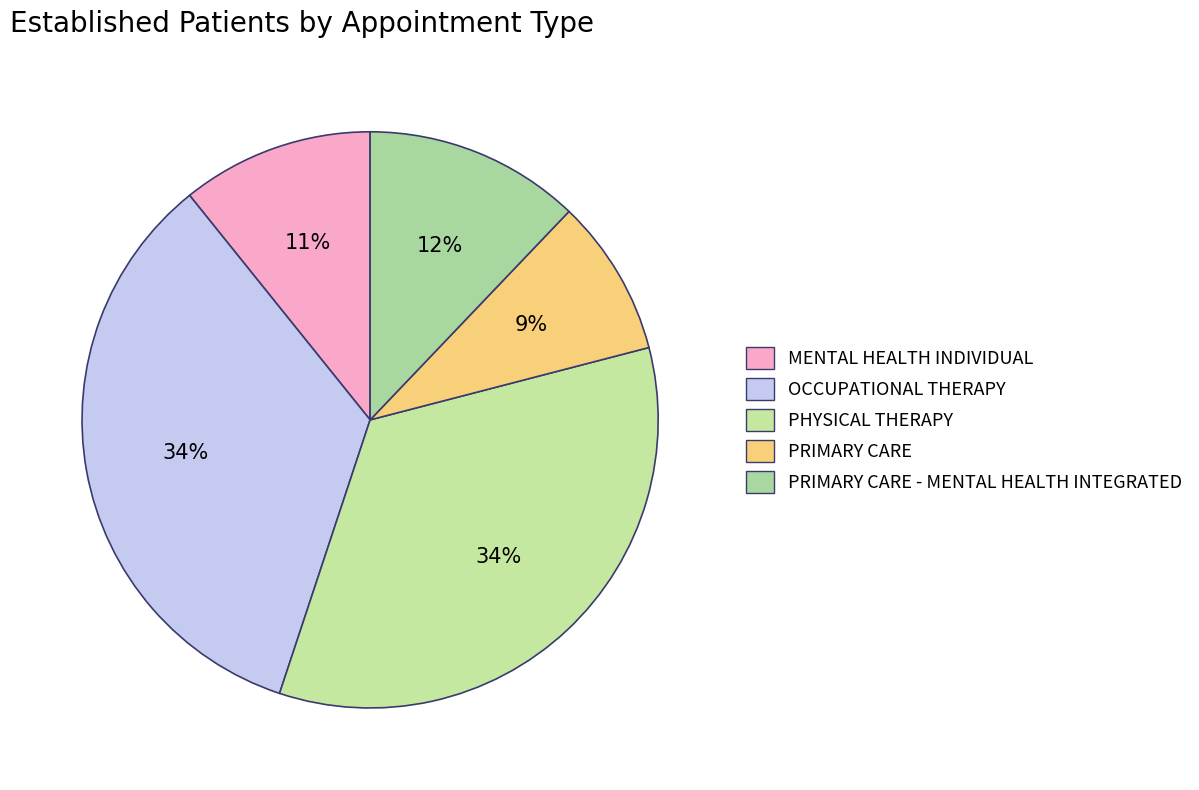

To the nearest percent, what portion does MENTAL HEALTH INDIVIDUAL represent?

11%